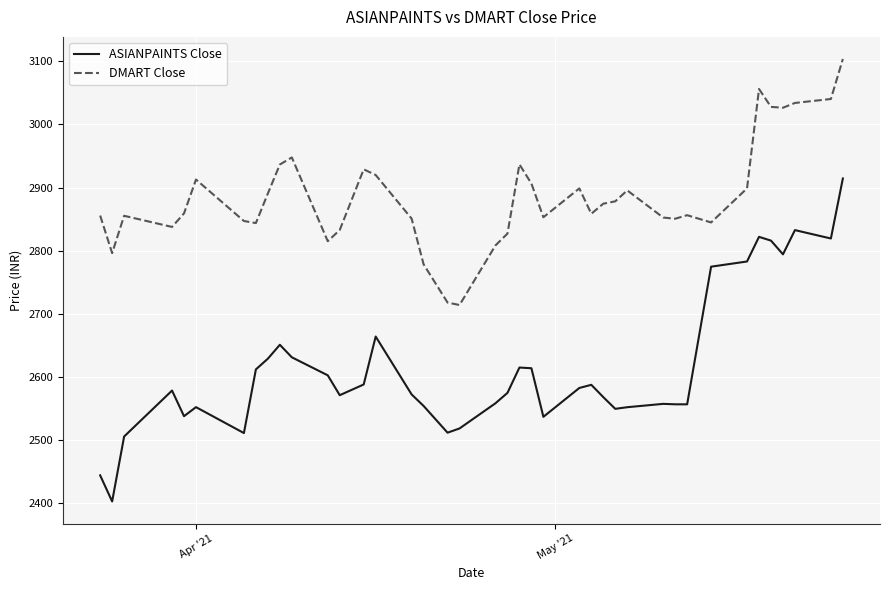

True or false: DMART Close and ASIANPAINTS Close intersect in this chart.

False